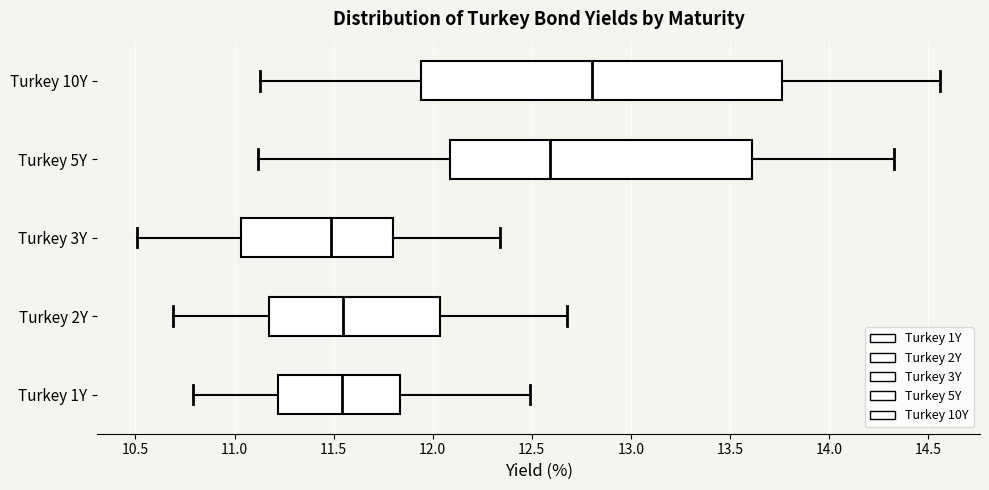

Reading bottom to top, read every box against the x-axis: the position of its median line, the range the box covers, and the ends of its whiskers. The values are not printed on the chart, so give them approximately, as read against the axis.

Turkey 1Y: median 11.55, box 11.20 to 11.85, whiskers 10.80 to 12.50
Turkey 2Y: median 11.55, box 11.20 to 12.05, whiskers 10.70 to 12.70
Turkey 3Y: median 11.50, box 11.05 to 11.80, whiskers 10.50 to 12.35
Turkey 5Y: median 12.60, box 12.10 to 13.60, whiskers 11.10 to 14.35
Turkey 10Y: median 12.80, box 11.95 to 13.75, whiskers 11.15 to 14.55